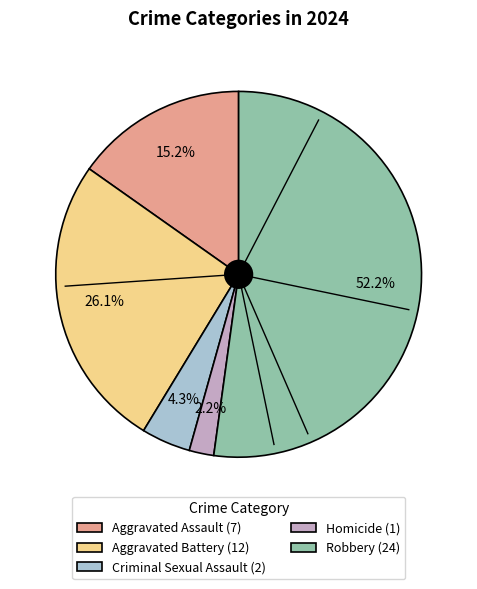

Combined, what portion of the pie is Robbery and Aggravated Assault?

67.4%